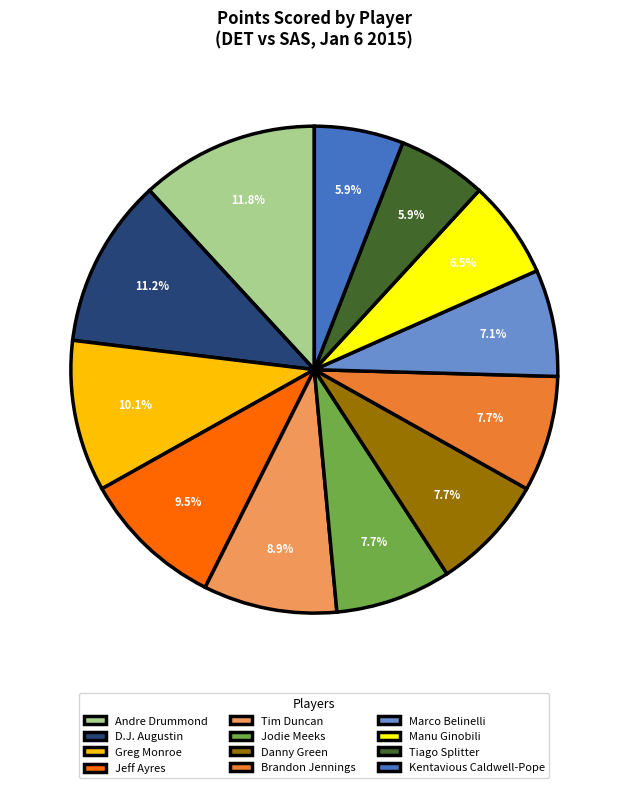

What is the ratio of the value at Jodie Meeks to the value at Greg Monroe?

0.8